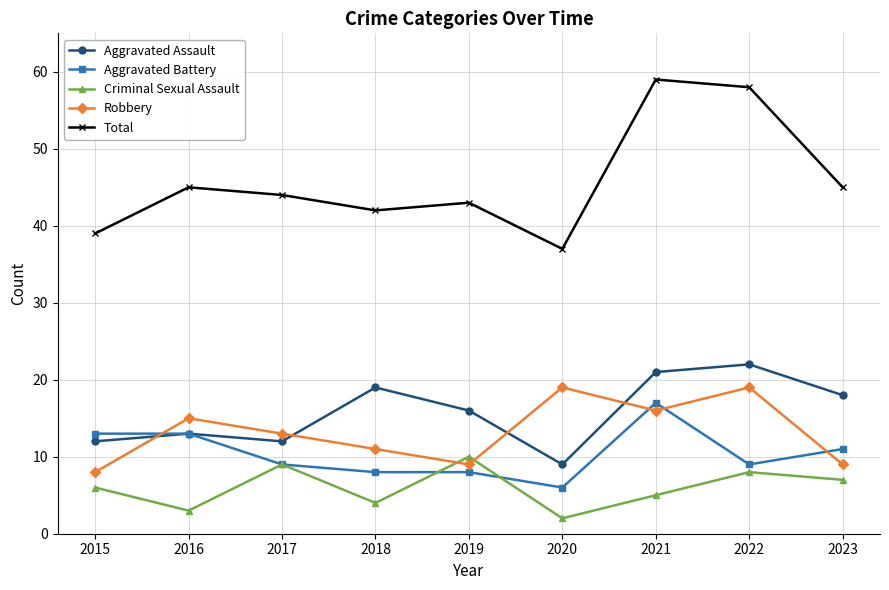

What is the difference between the second highest and second lowest values in the Criminal Sexual Assault series?

6